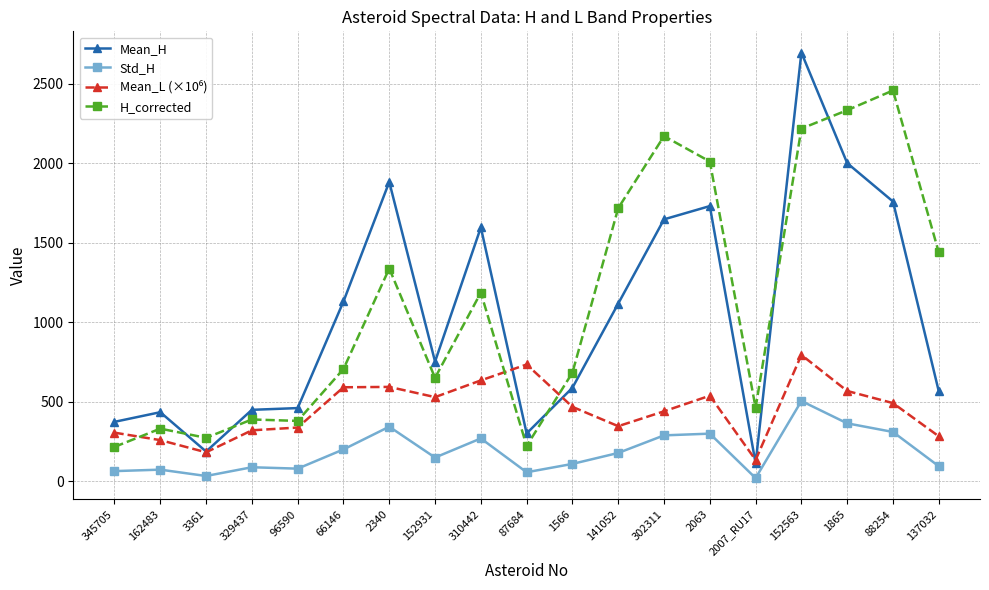

Read the Mean_H value at 66146.

1130.3